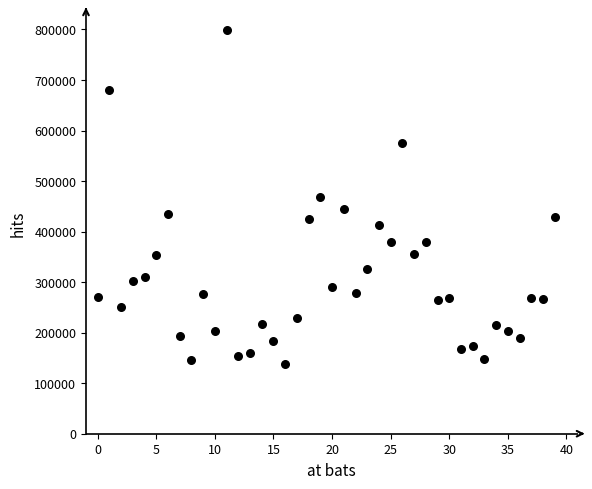

What is the range of Y values (max minus min)?

661193